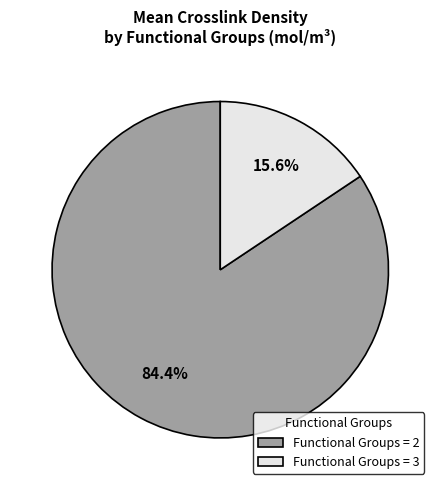

Combined, what portion of the pie is Functional Groups = 3 and Functional Groups = 2?

100.0%